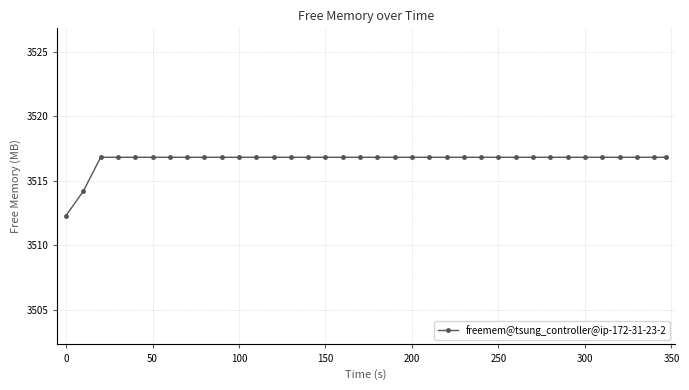

What is the value of the 20th point from the left?

3516.8